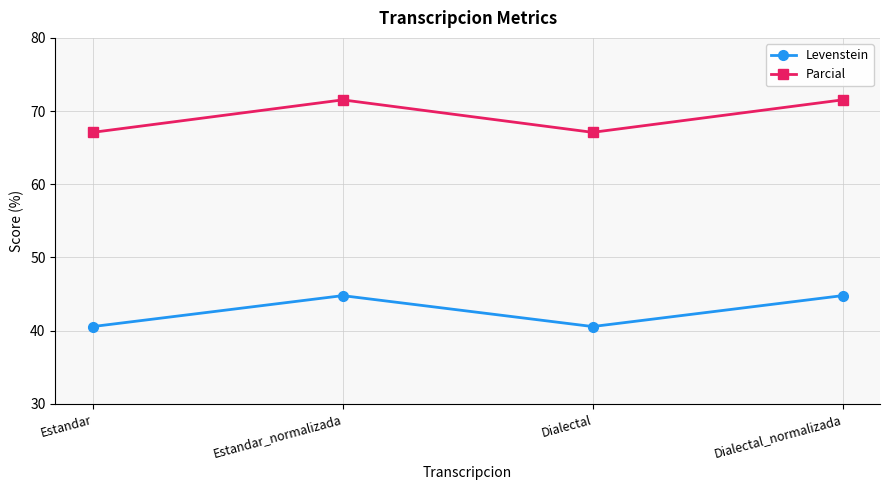

What is the smallest value displayed?

40.6